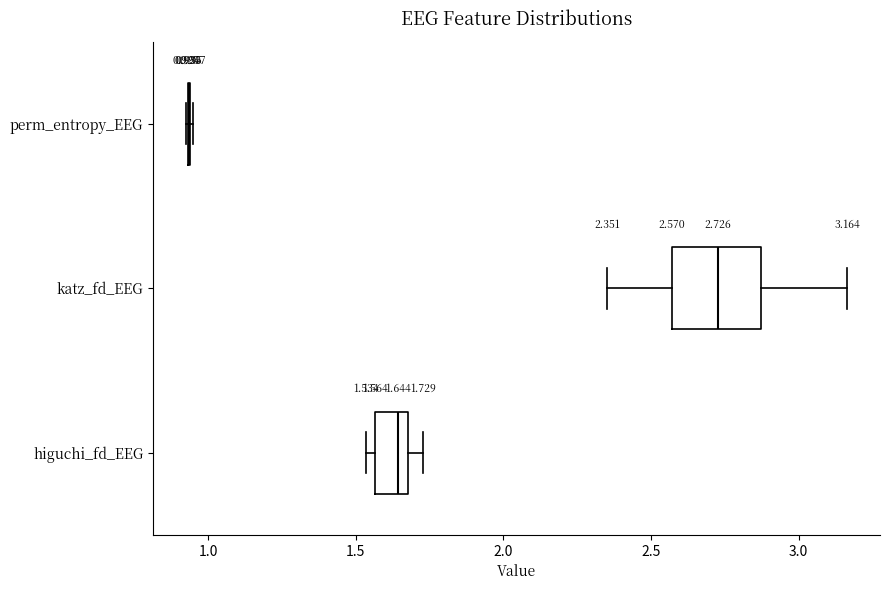

Comparing the boxes themselves (not the whiskers), which one is the widest?

katz_fd_EEG